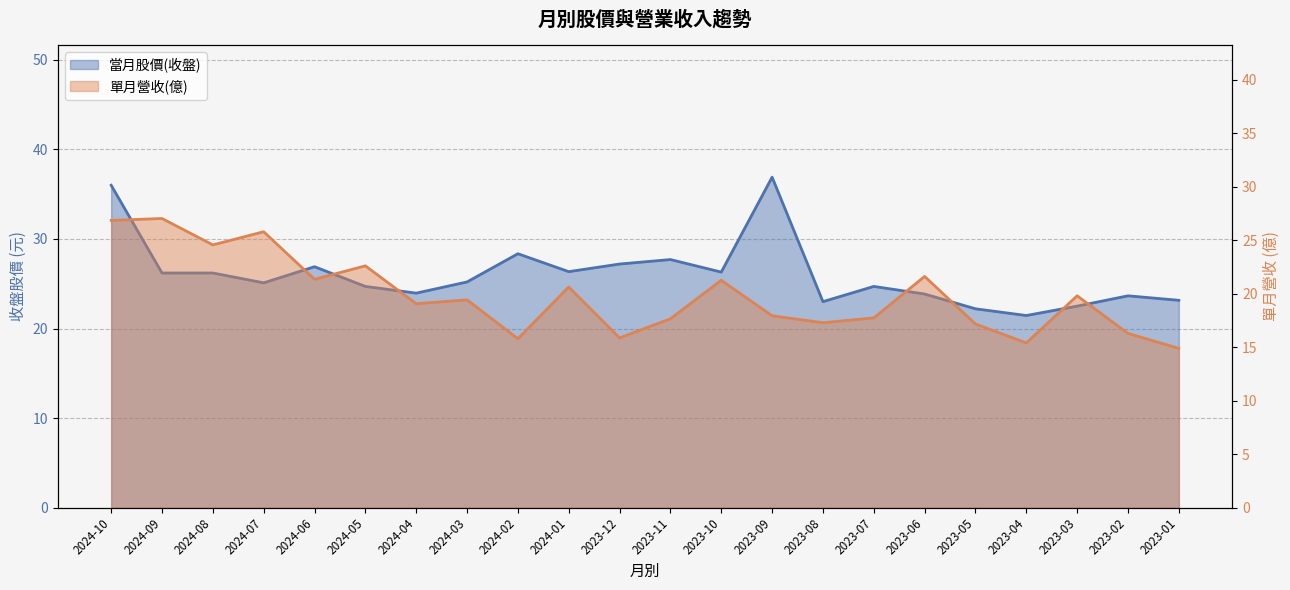

How many categories are shown in the chart?

22